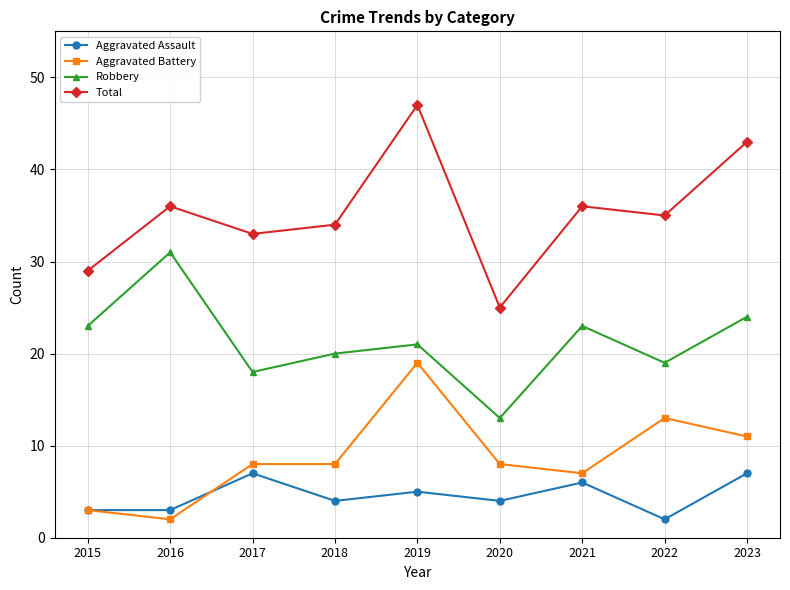

Does the chart have visible grid lines?

Yes